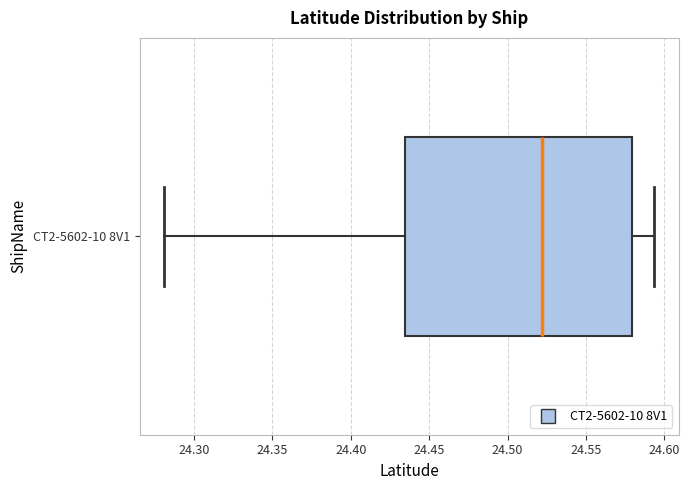

Where does the left whisker of the box for CT2-5602-10 8V1 end on the x-axis? The values are not printed on the chart, so give them approximately, as read against the axis.

24.280